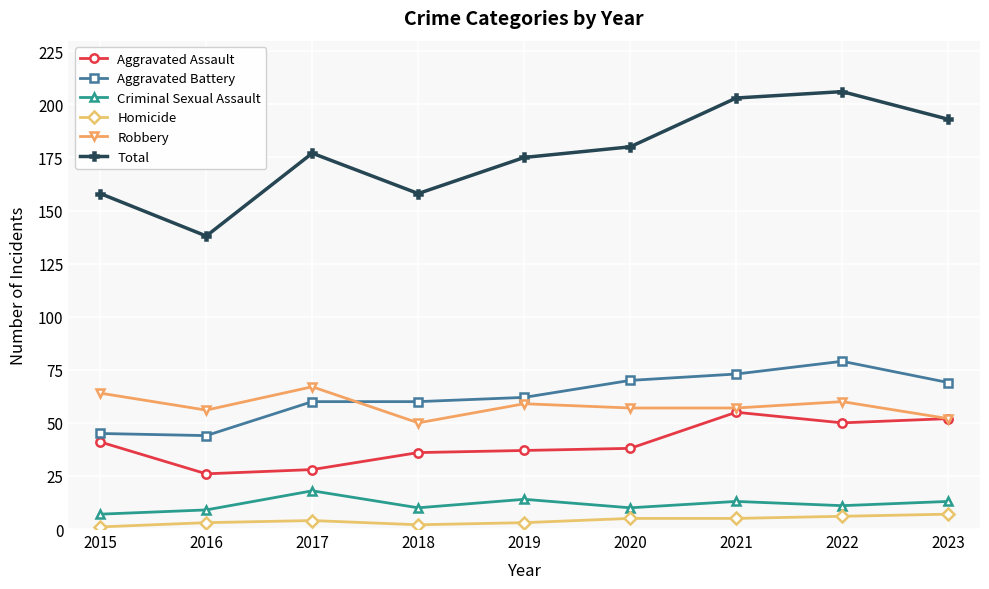

How many lines are shown in the chart?

6